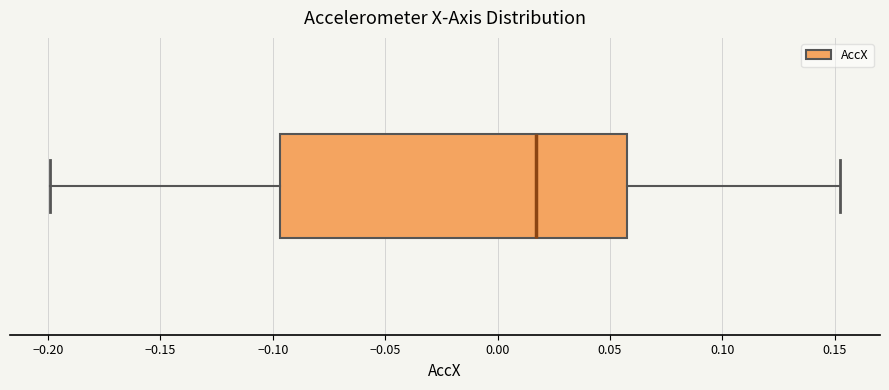

Read this box plot against the x-axis: the position of the median line, the range covered by the box, and the ends of both whiskers. The values are not printed on the chart, so give them approximately, as read against the axis.

median 0.015, box -0.095 to 0.055, whiskers -0.200 to 0.155